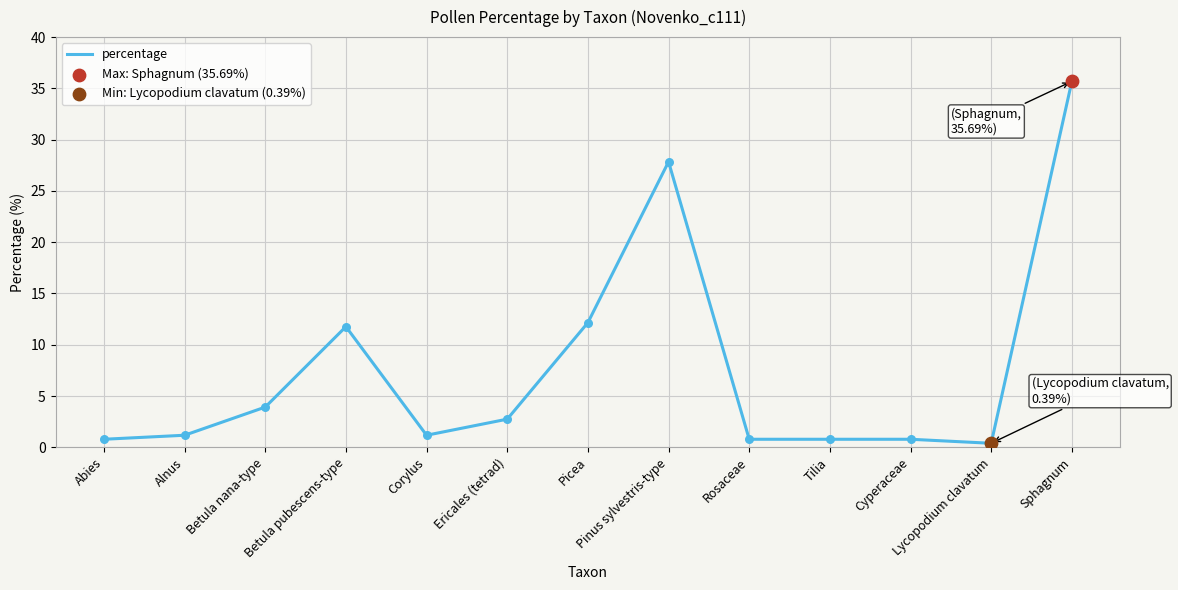

Between Sphagnum and Betula nana-type, which is larger?

Sphagnum